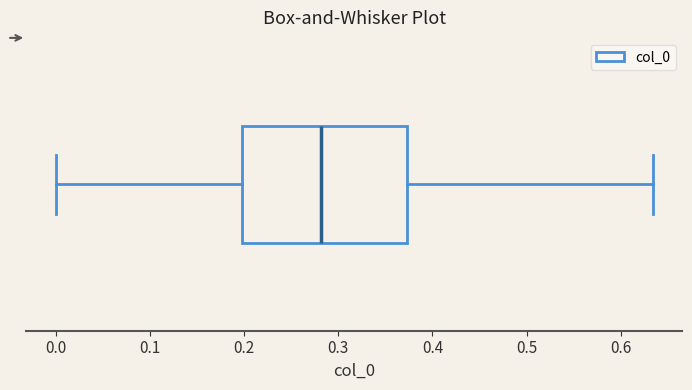

Where is the left edge of the box on the x-axis? The values are not printed on the chart, so give them approximately, as read against the axis.

0.20